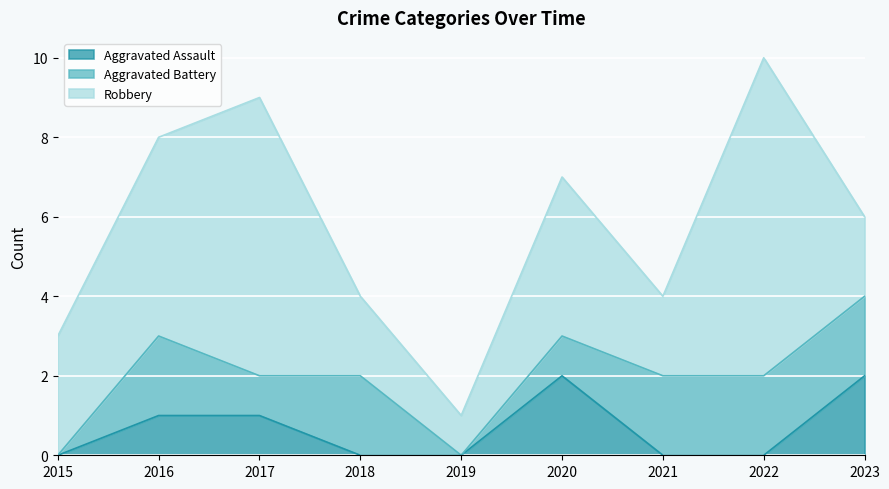

Reading right to left, extract all data points from this chart.

Aggravated Assault: 2	0	0	2	0	0	1	1	0
Aggravated Battery: 2	2	2	1	0	2	1	2	0
Robbery: 2	8	2	4	1	2	7	5	3